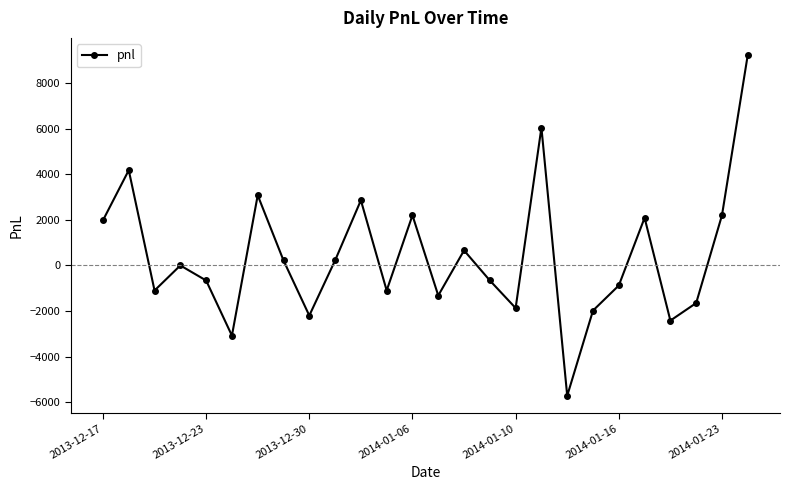

What is the difference between the maximum and second lowest values?

12320